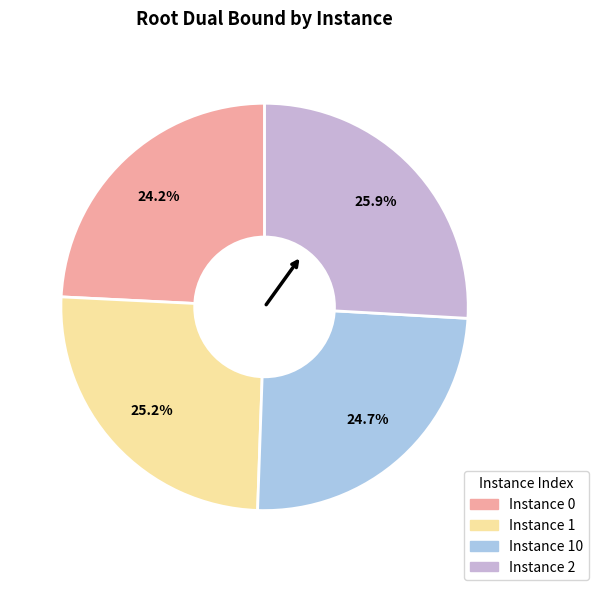

Is there any slice that represents more than half of the pie?

No